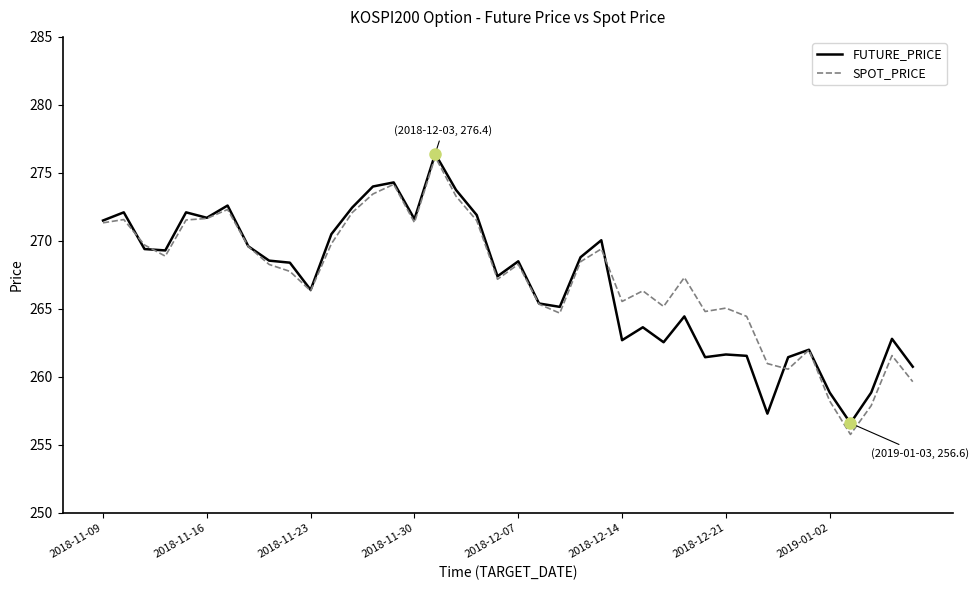

What is the smallest value displayed?

255.8